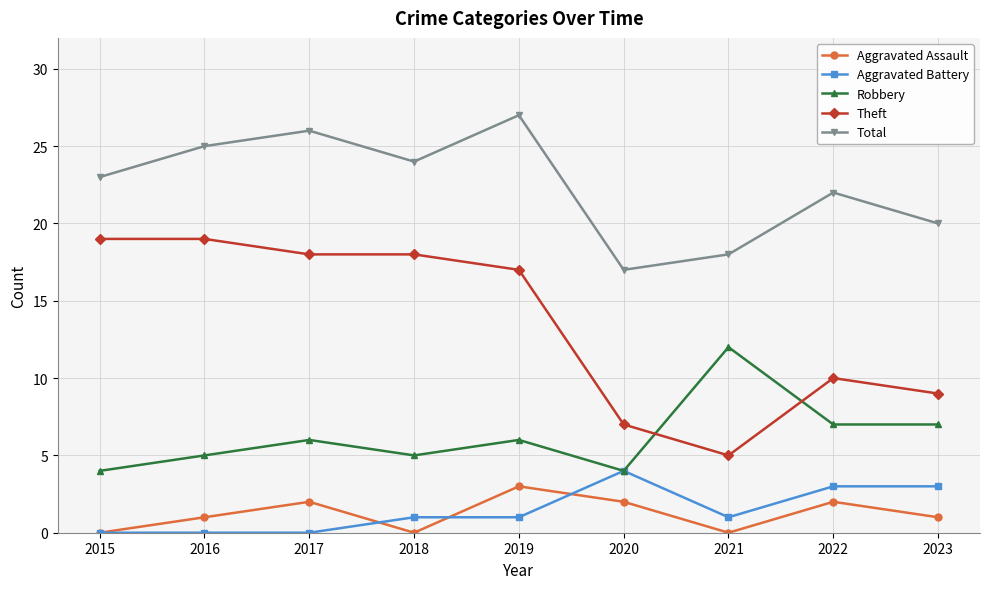

What value does the Theft series have at 2023?

9